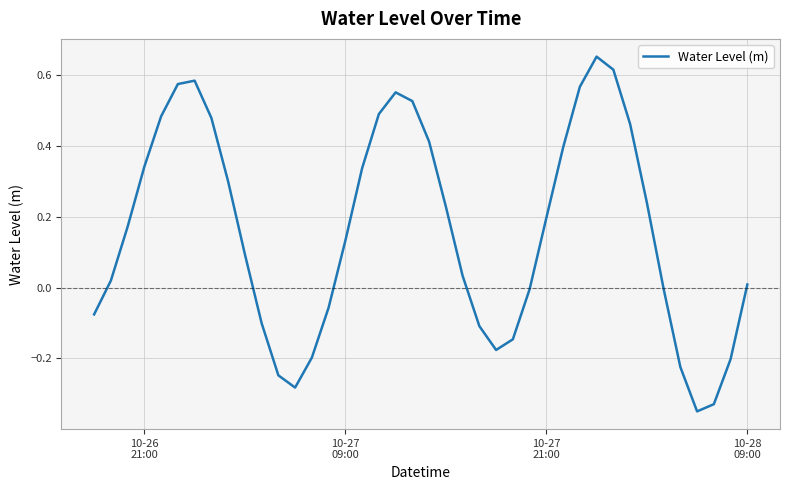

What is the difference between the maximum and minimum values?

1.0